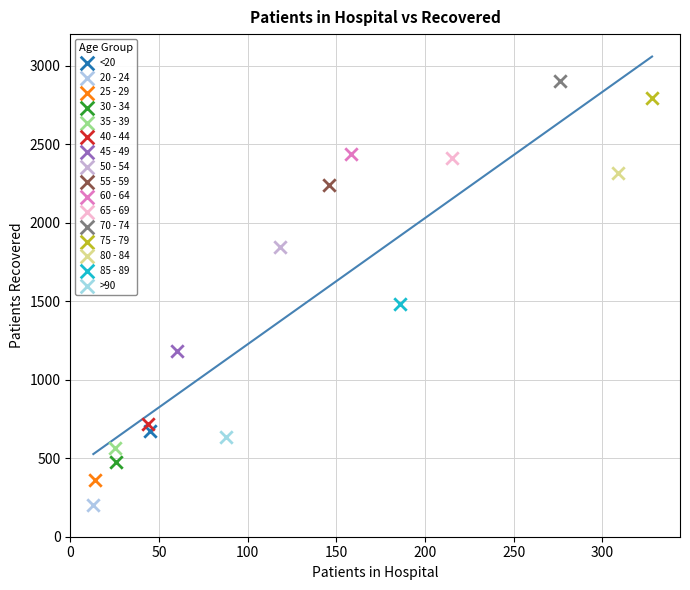

What are all the series names shown in the legend?

<20, 20 - 24, 25 - 29, 30 - 34, 35 - 39, 40 - 44, 45 - 49, 50 - 54, 55 - 59, 60 - 64, 65 - 69, 70 - 74, 75 - 79, 80 - 84, 85 - 89, >90